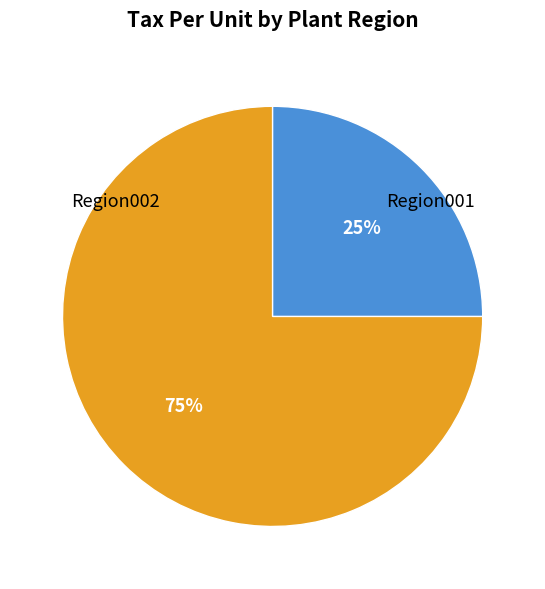

To the nearest percent, what is the average slice percentage?

50%